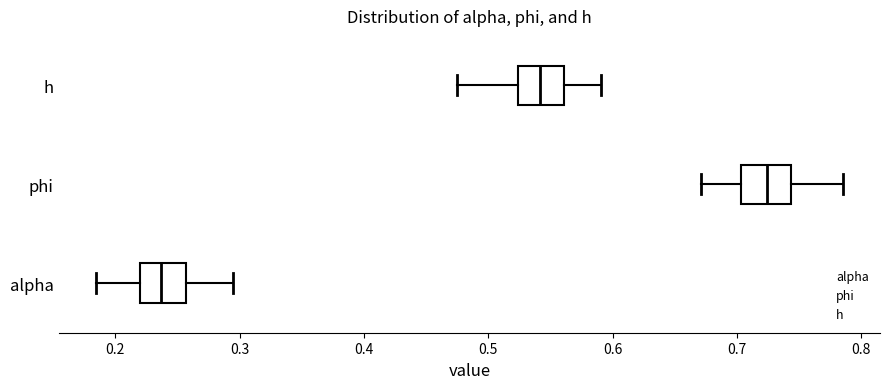

Where is the left edge of the box for alpha on the x-axis? The values are not printed on the chart, so give them approximately, as read against the axis.

0.22